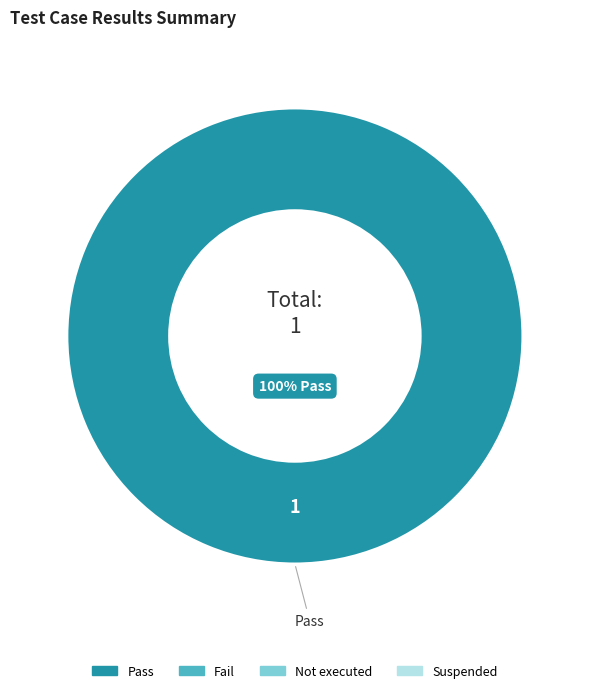

Does any single category account for the majority?

Yes